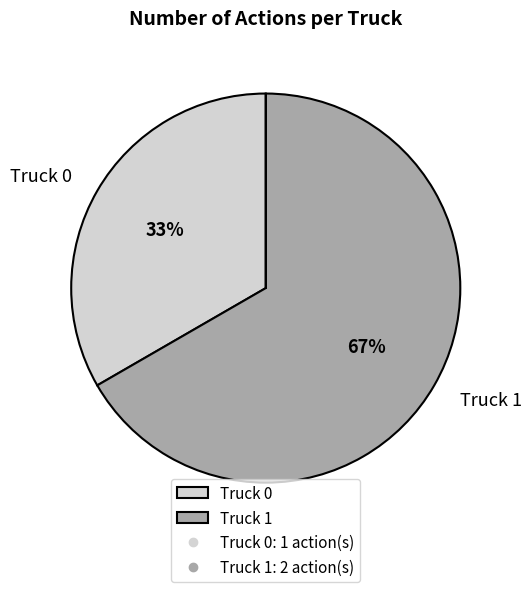

Rank the categories by value from lowest to highest.

Truck 0, Truck 1